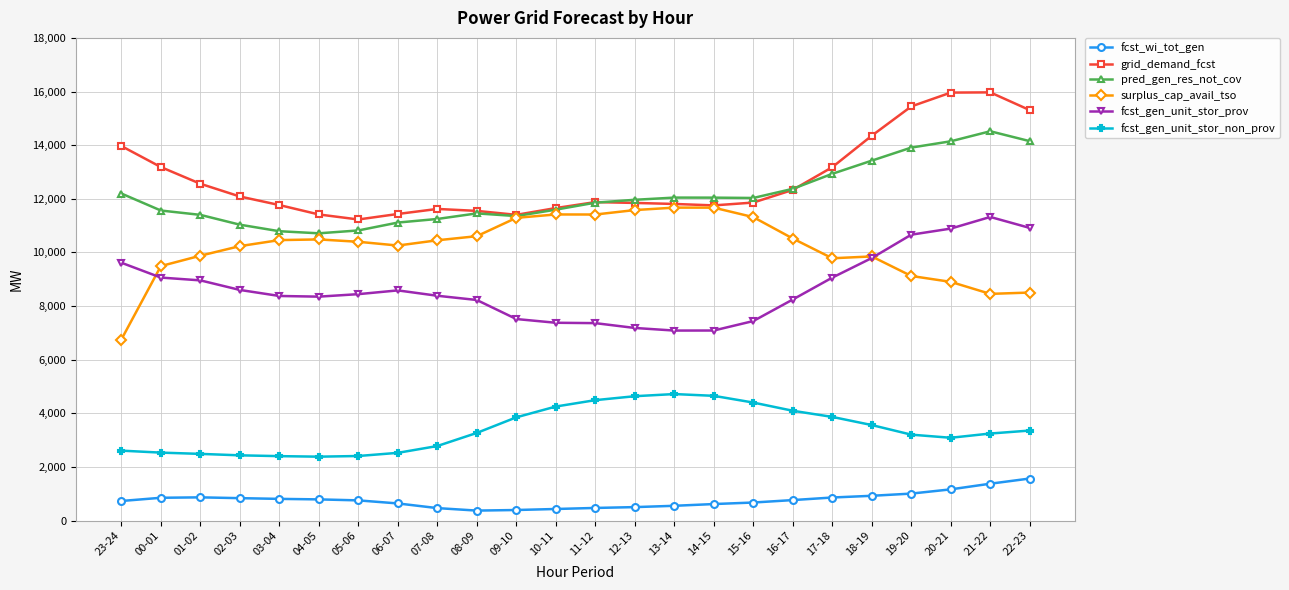

Is the value of surplus_cap_avail_tso at 11-12 greater than the value of pred_gen_res_not_cov at 16-17?

No